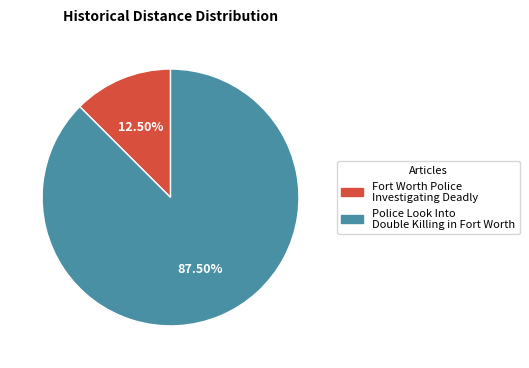

Which slice is the smallest?

Fort Worth Police Investigating Deadly